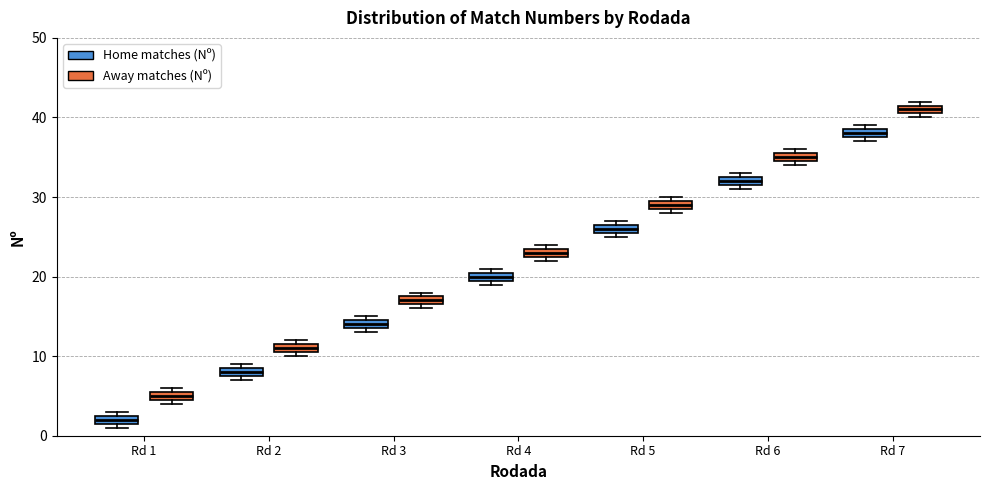

Where is the upper edge of the box for Rd 5 (Away matches (Nº)) on the y-axis? The values are not printed on the chart, so give them approximately, as read against the axis.

30